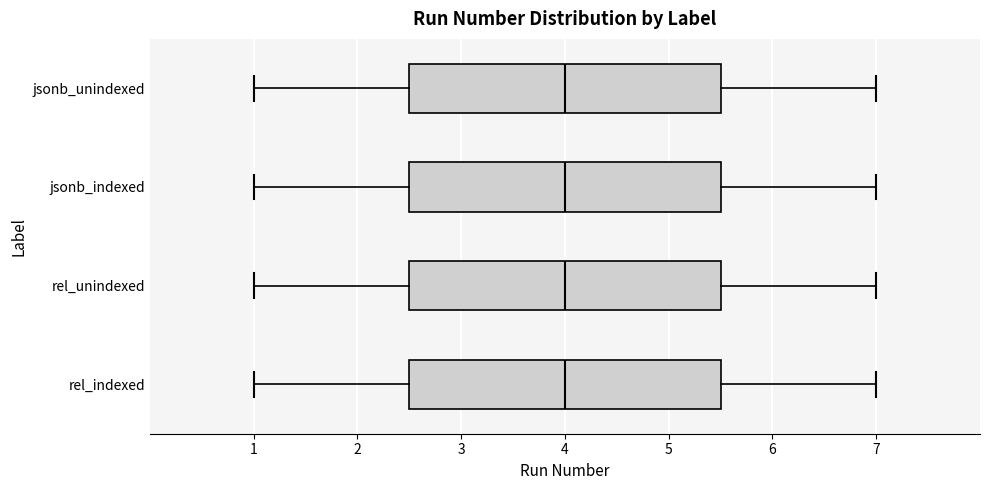

Reading bottom to top, transcribe this box plot: for each box, give where its median line is, the range the box spans, and where its two whiskers end, as read against the x-axis. The values are not printed on the chart, so give them approximately, as read against the axis.

rel_indexed: median 4.0, box 2.5 to 5.5, whiskers 1.0 to 7.0
rel_unindexed: median 4.0, box 2.5 to 5.5, whiskers 1.0 to 7.0
jsonb_indexed: median 4.0, box 2.5 to 5.5, whiskers 1.0 to 7.0
jsonb_unindexed: median 4.0, box 2.5 to 5.5, whiskers 1.0 to 7.0